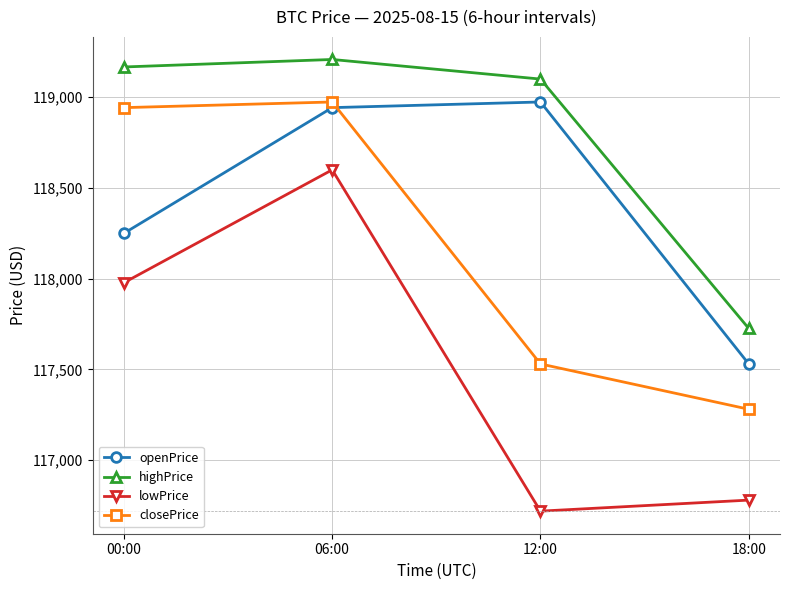

True or false: openPrice and lowPrice intersect in this chart.

False